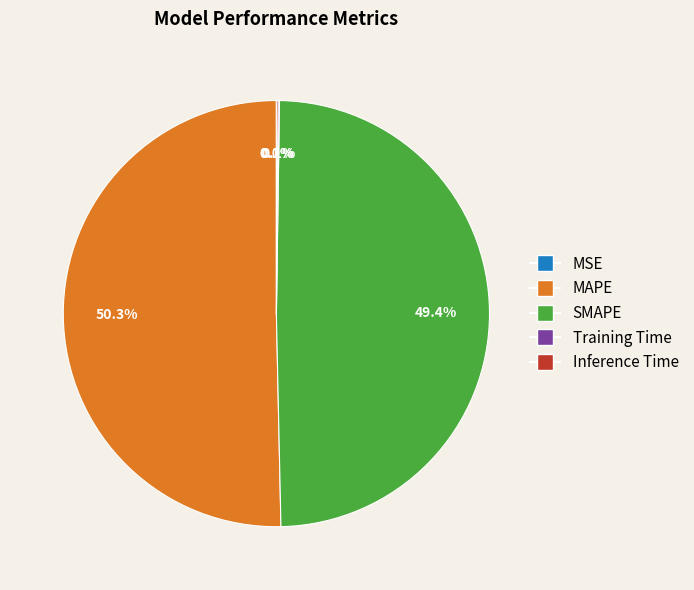

Which slice is the largest?

MAPE